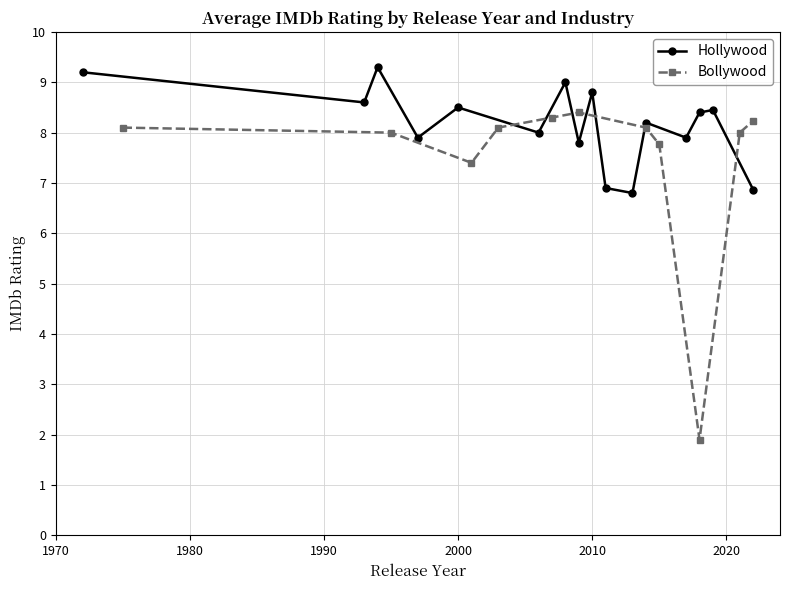

Rank the categories by value from highest to lowest.

1994, 1972, 2008, 2010, 1993, 2000, 2019, 2018, 2014, 2006, 1997, 2017, 2009, 2011, 2022, 2013